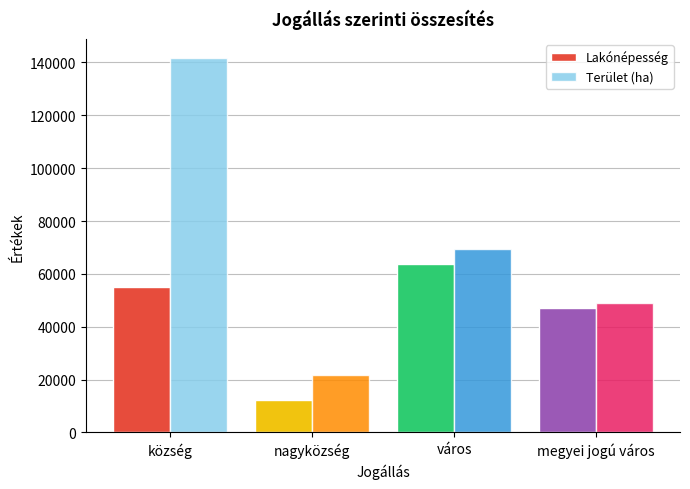

Which label corresponds to the largest value in the chart?

község